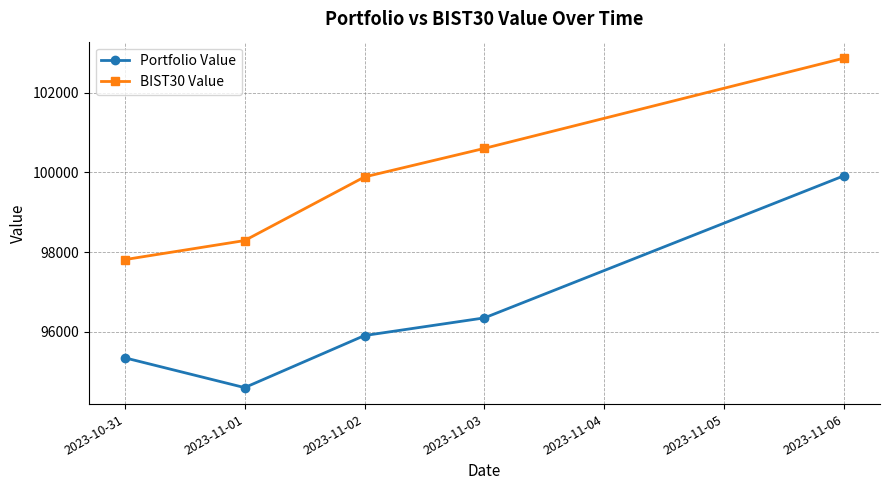

Read the Portfolio Value value at 2023-11-02.

95909.4